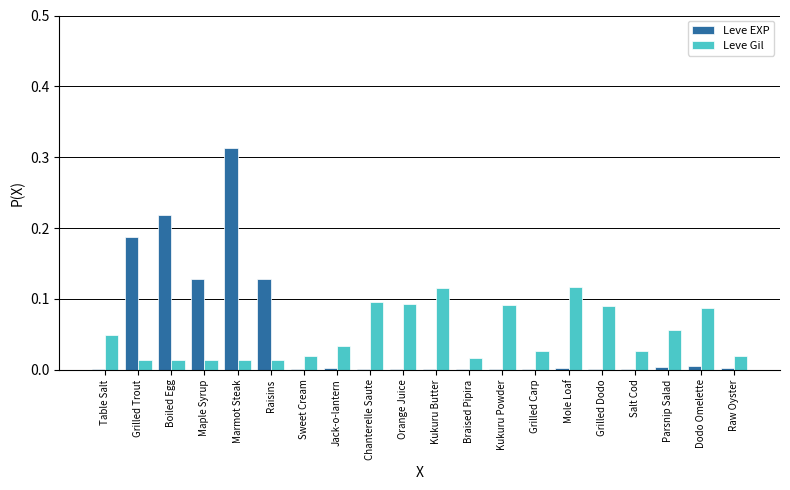

Is it true that Leve Gil equals 0.0 at Raw Oyster?

True